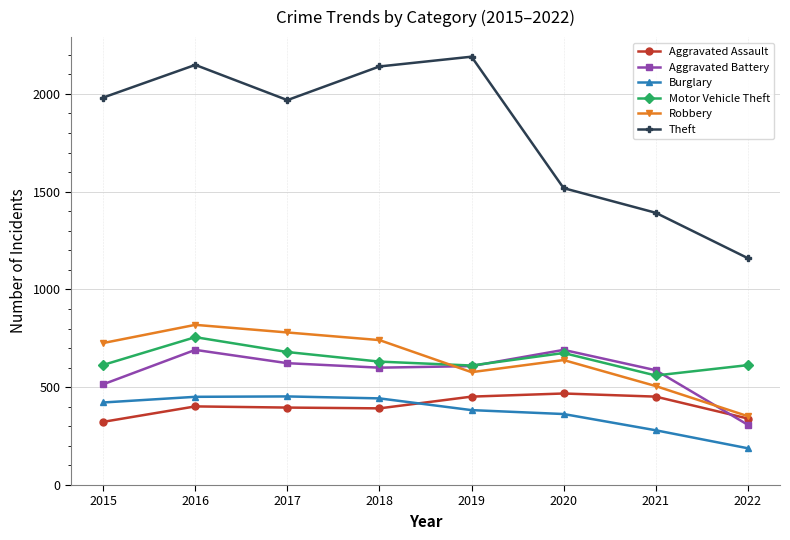

What is the value of the Burglary point at the 7th from the left?

280